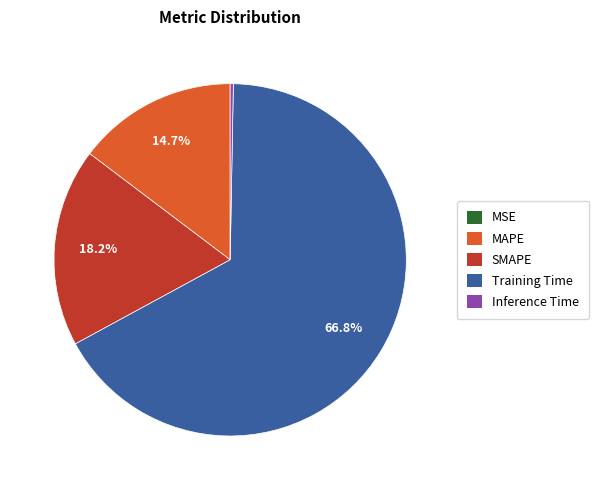

What is the total percentage of SMAPE and MAPE?

32.9%